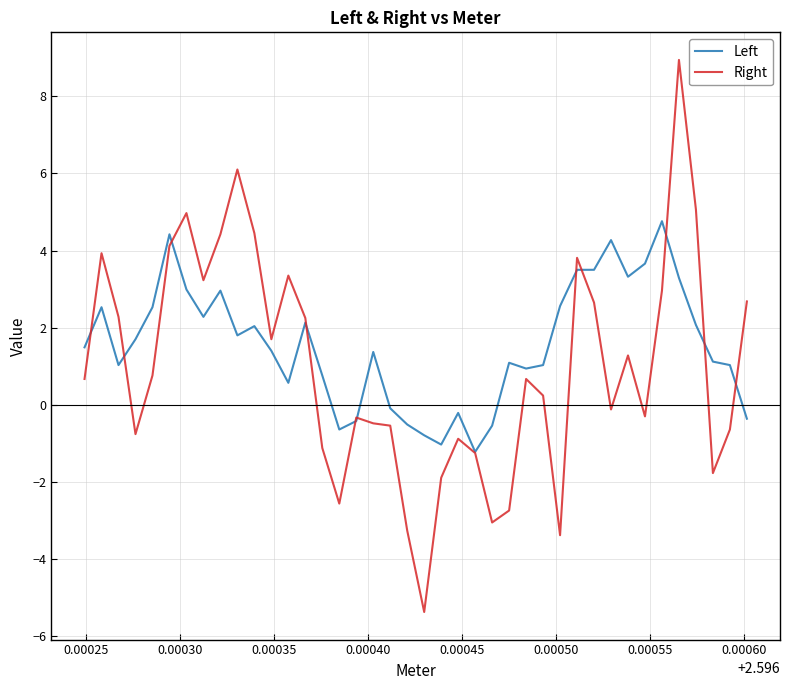

What is the greatest value displayed?

8.9